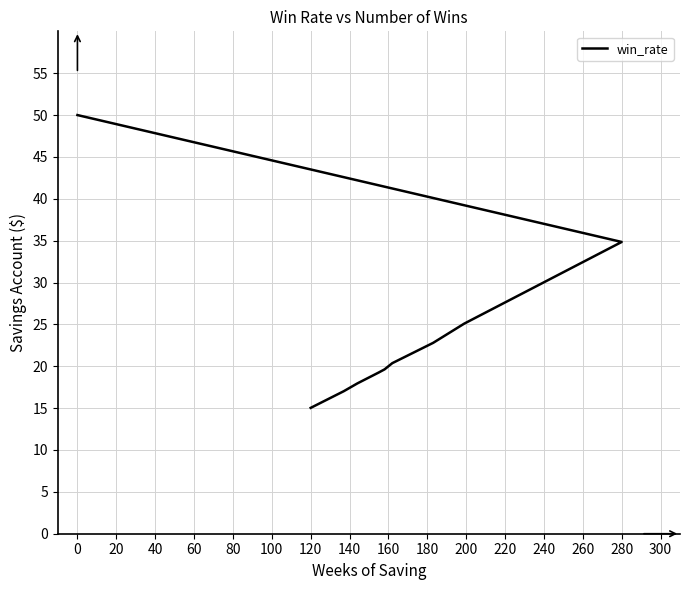

Does the chart display data point markers on the line(s)?

No